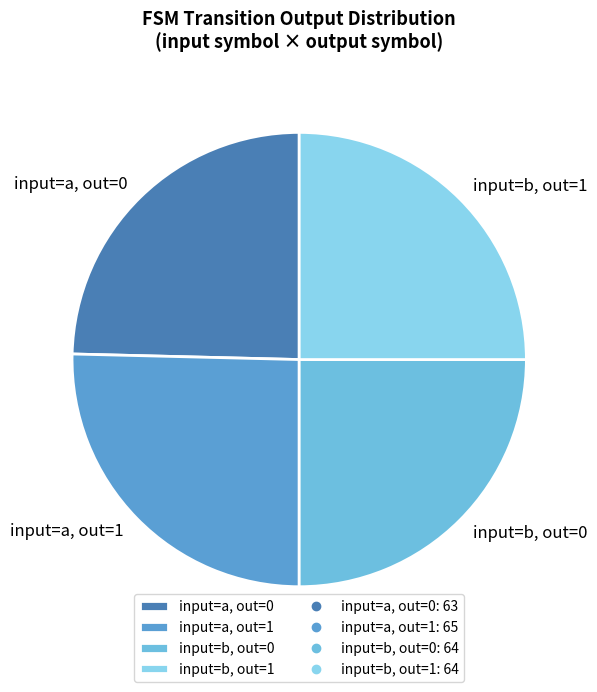

Combined, do input=b, out=1 and input=a, out=0 account for over 50%?

No